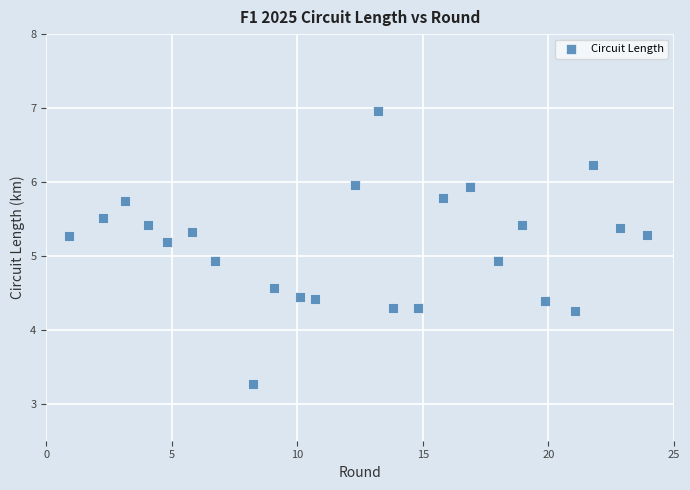

What is the range of Y values (max minus min)?

3.7